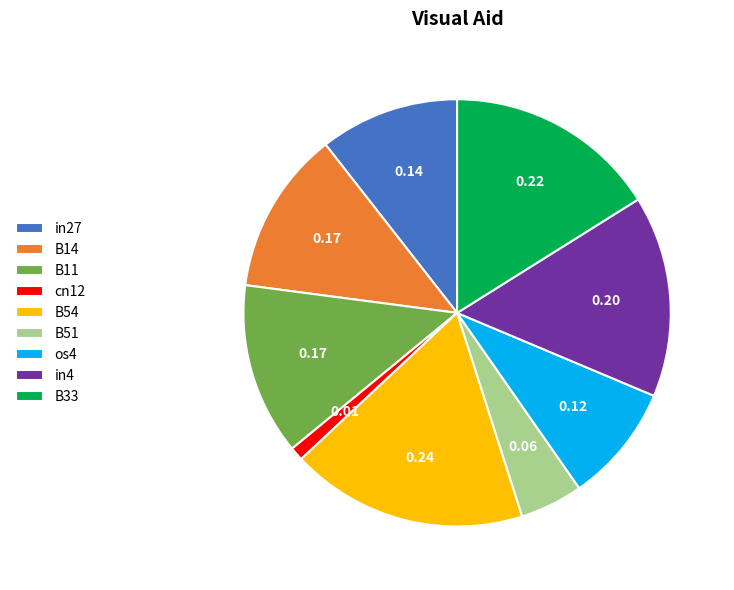

True or false: B51 accounts for 5% of the total.

True